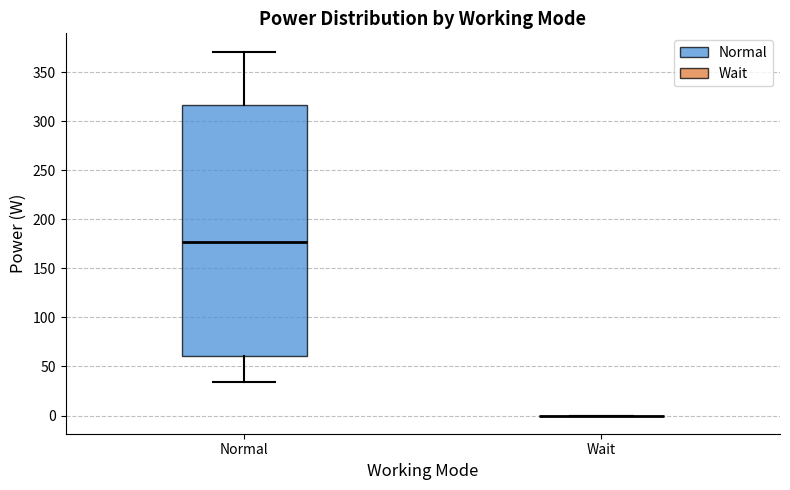

Which box is the tallest, from its lower edge to its upper edge?

Normal